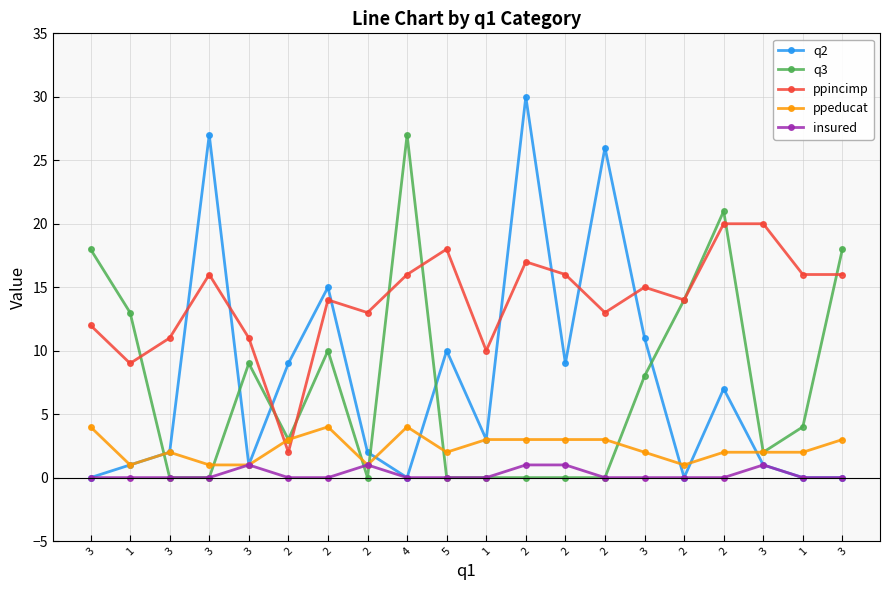

What are all the series names shown in the legend?

q2, q3, ppincimp, ppeducat, insured